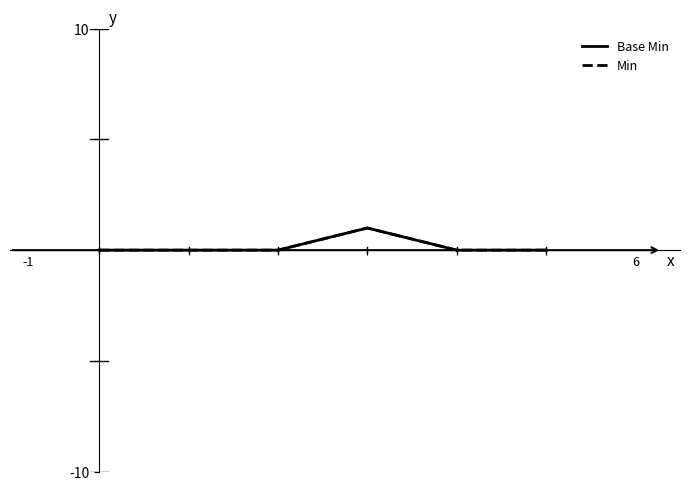

Does the chart display data point markers on the line(s)?

No